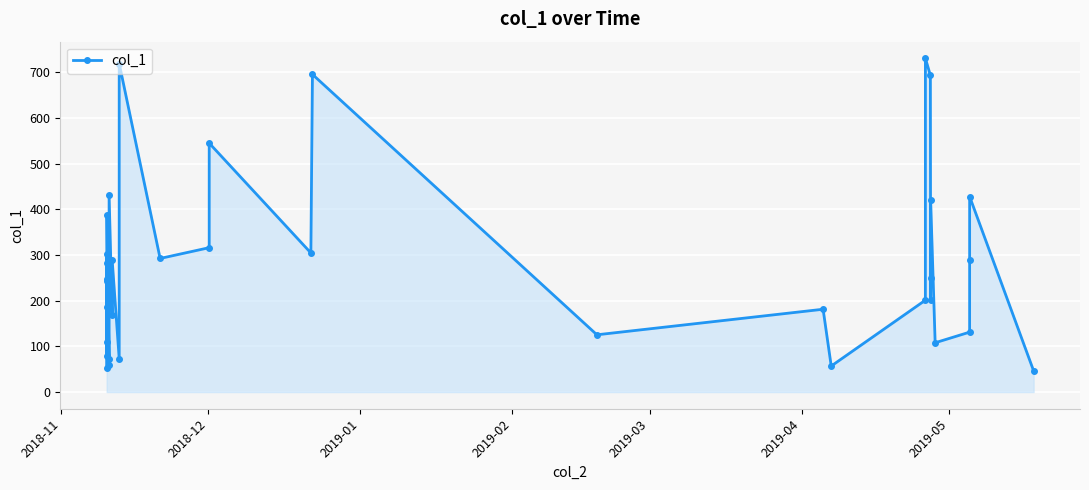

What is the value of the 31st point from the left?

108.0